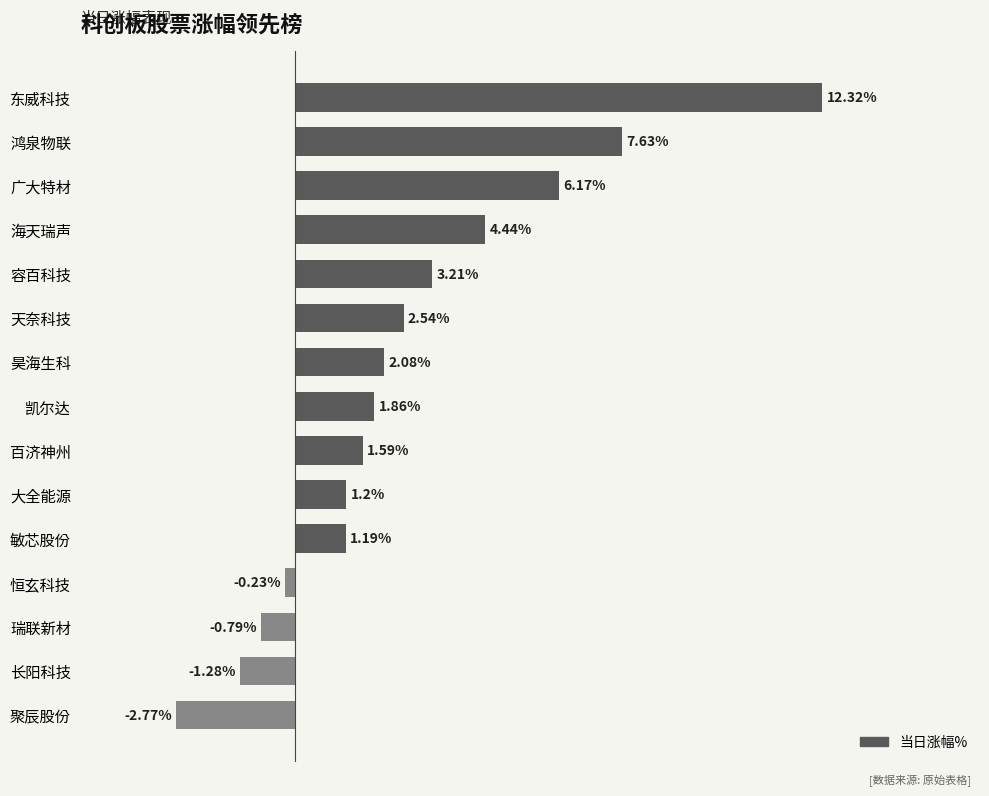

Where is the data nearest to the value 4?

海天瑞声